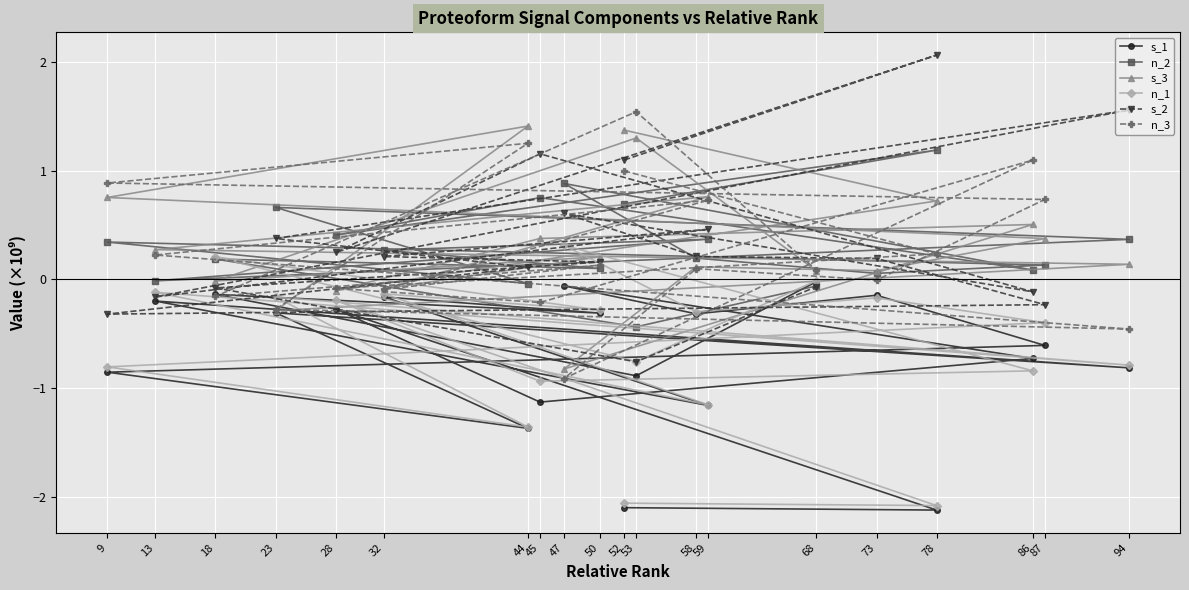

Which series ends up on top after the final intersection of n_1 and s_2?

n_1